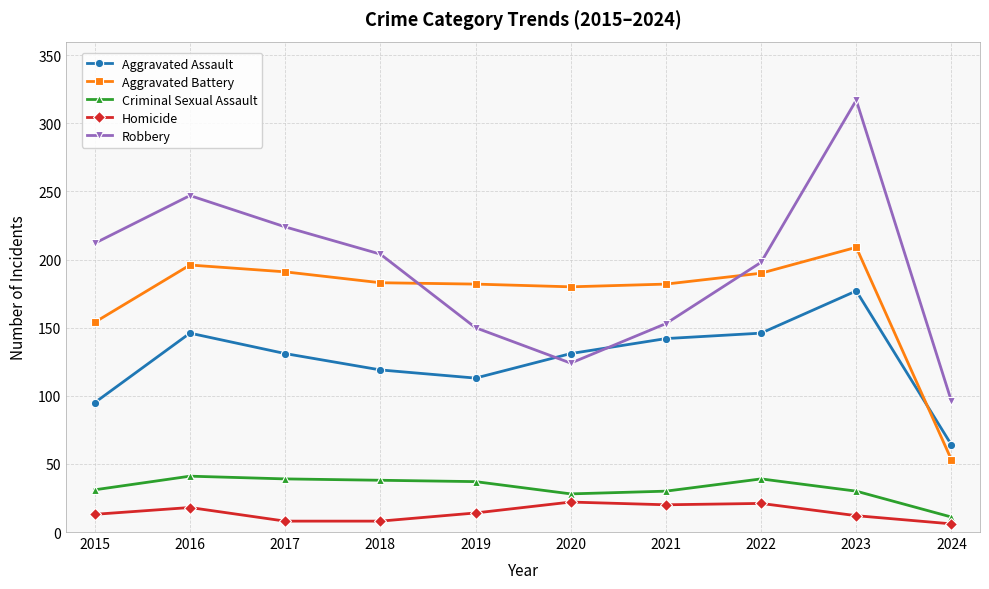

What is the sum of all Robbery values?

1925